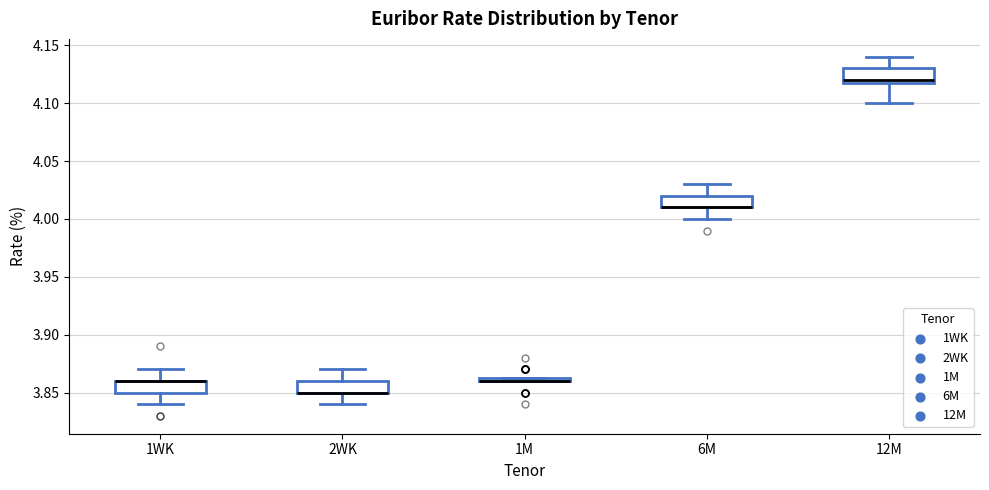

Where is the lower edge of the box for 2WK on the y-axis? The values are not printed on the chart, so give them approximately, as read against the axis.

3.850